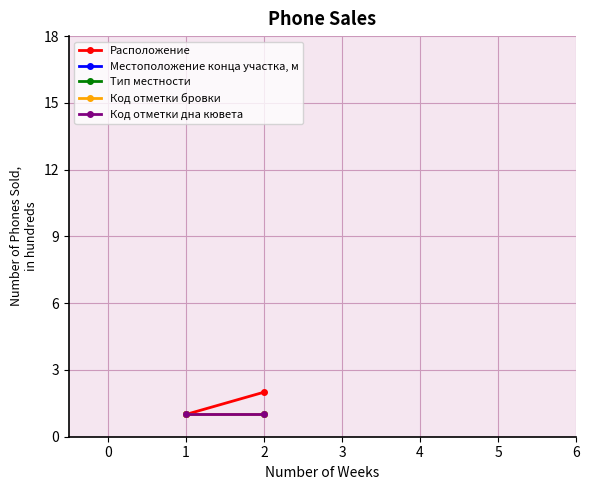

What is the approximate value of Местоположение конца участка, м at 2?

1000